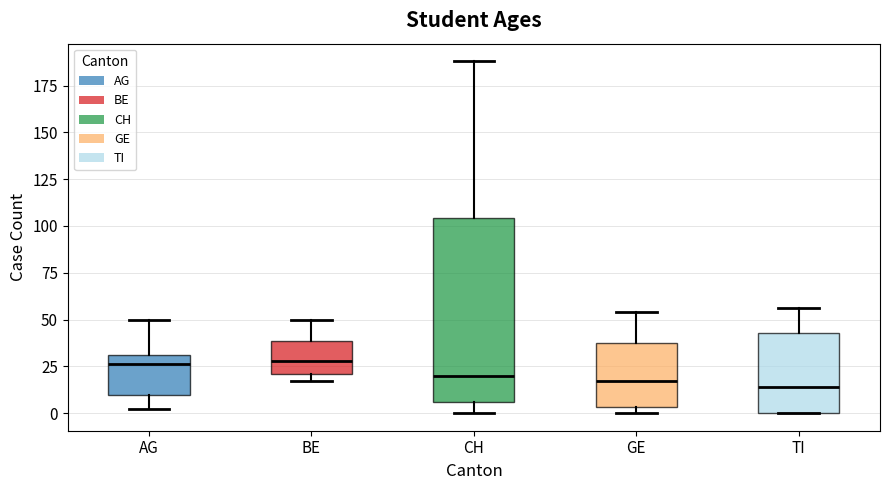

Reading left to right, read every box against the y-axis: the position of its median line, the range the box covers, and the ends of its whiskers. The values are not printed on the chart, so give them approximately, as read against the axis.

AG: median 25, box 10 to 30, whiskers 0 to 50
BE: median 30, box 20 to 40, whiskers 15 to 50
CH: median 20, box 5 to 105, whiskers 0 to 190
GE: median 15, box 5 to 35, whiskers 0 to 55
TI: median 15, box 0 to 45, whiskers 0 to 55